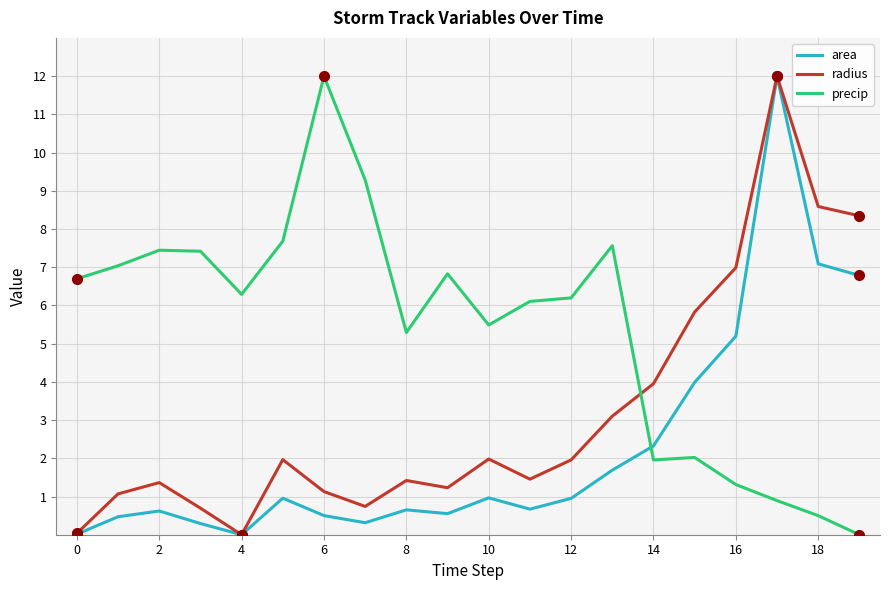

True or false: area and precip intersect in this chart.

True